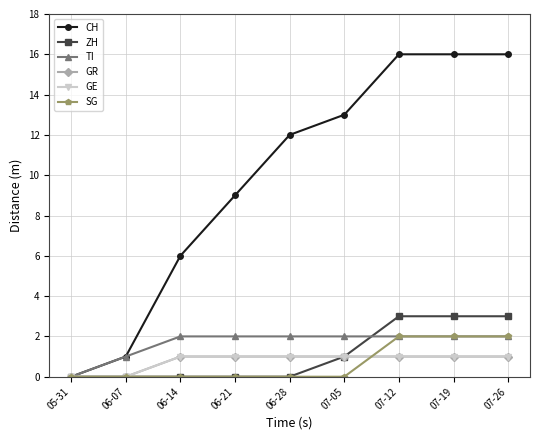

Is this an area chart (filled region under the line)?

No